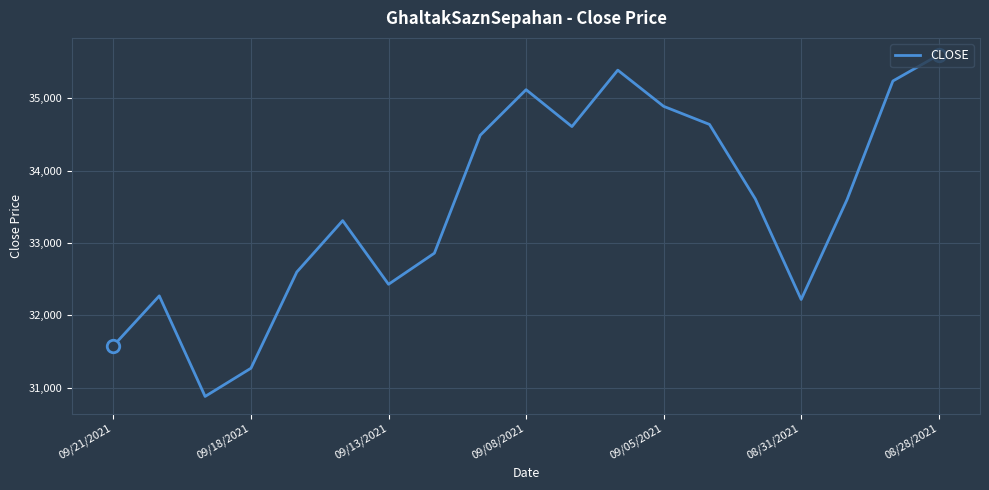

What is the difference between the maximum and minimum values?

4720